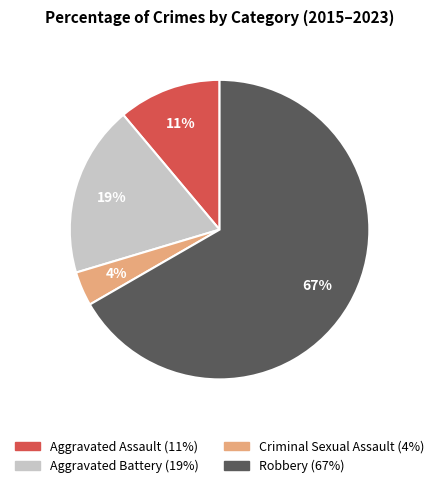

To the nearest percent, what percentage of the pie is Criminal Sexual Assault?

4%